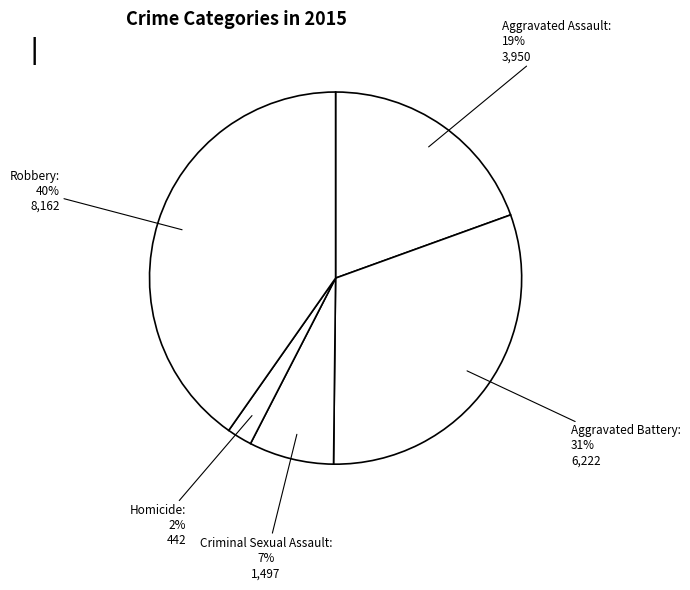

To the nearest percent, what is the average slice percentage?

20%